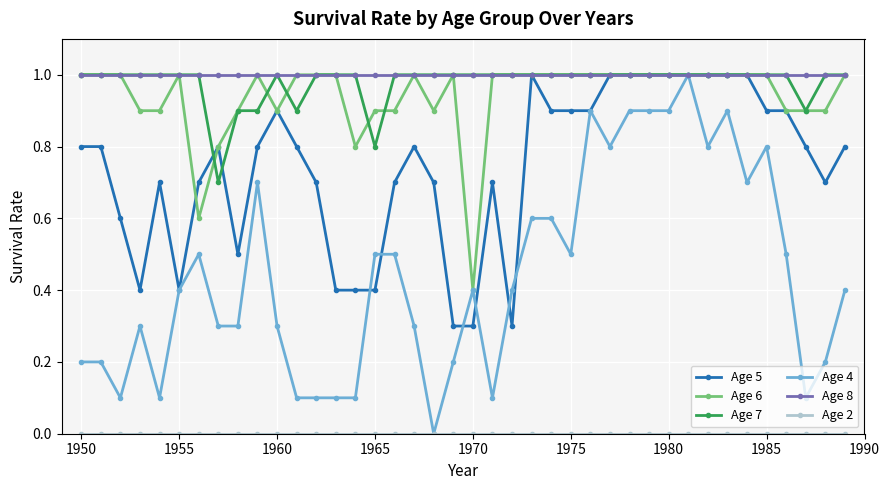

What is the value of the Age 5 point at the 12th from the left?

0.8